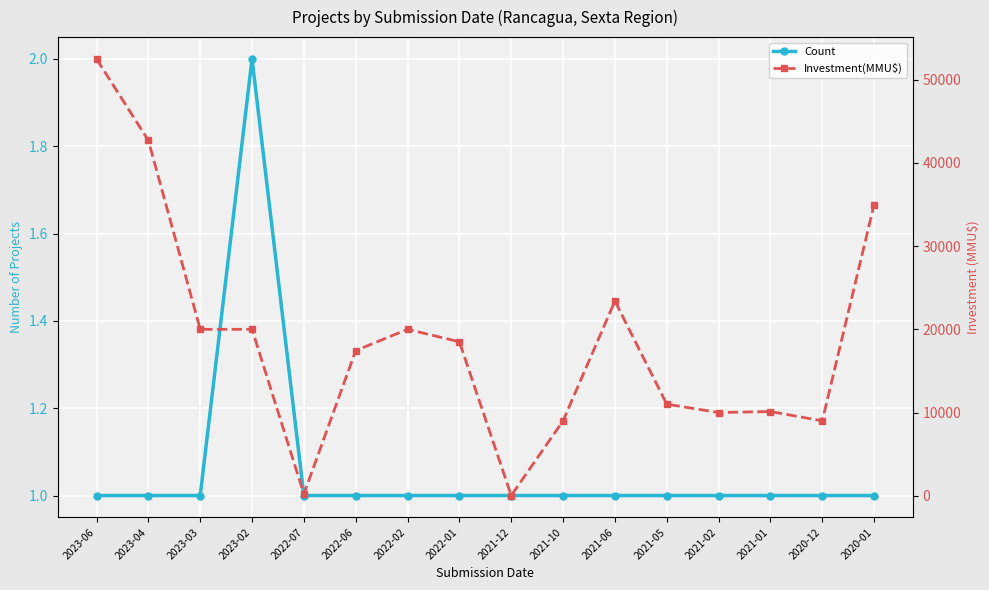

What is the value of the Count point at the 1st from the left?

1